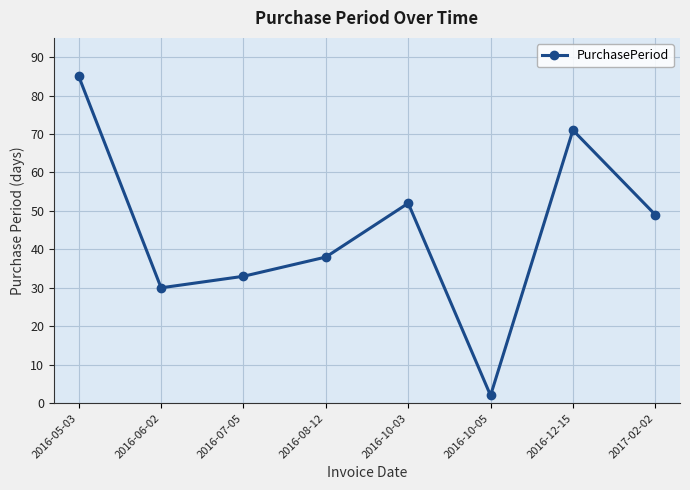

What is the sum of the values at 2016-10-03 and 2016-10-05?

54